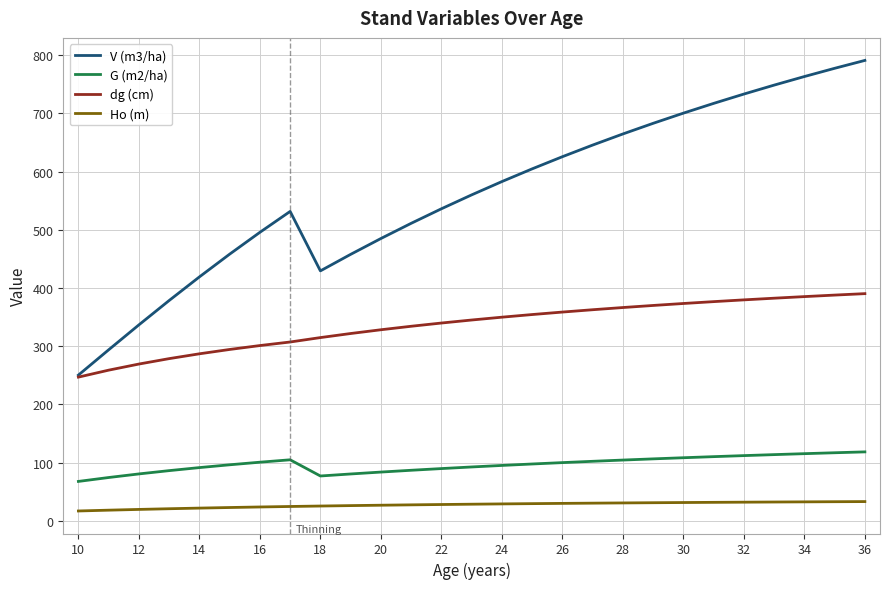

What is the highest value of the dg (cm) series?

390.4